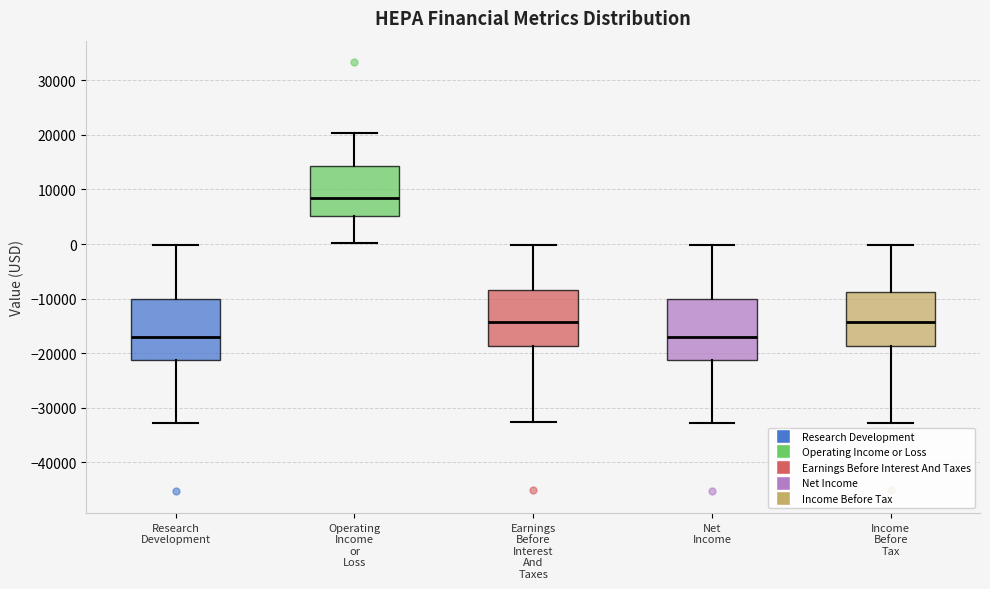

Reading left to right, read every box against the y-axis: the position of its median line, the range the box covers, and the ends of its whiskers. The values are not printed on the chart, so give them approximately, as read against the axis.

Research Development: median -17000, box -21000 to -10000, whiskers -33000 to 0
Operating Income or Loss: median 8000, box 5000 to 14000, whiskers 0 to 20000
Earnings Before Interest And Taxes: median -14000, box -19000 to -8000, whiskers -33000 to 0
Net Income: median -17000, box -21000 to -10000, whiskers -33000 to 0
Income Before Tax: median -14000, box -19000 to -9000, whiskers -33000 to 0